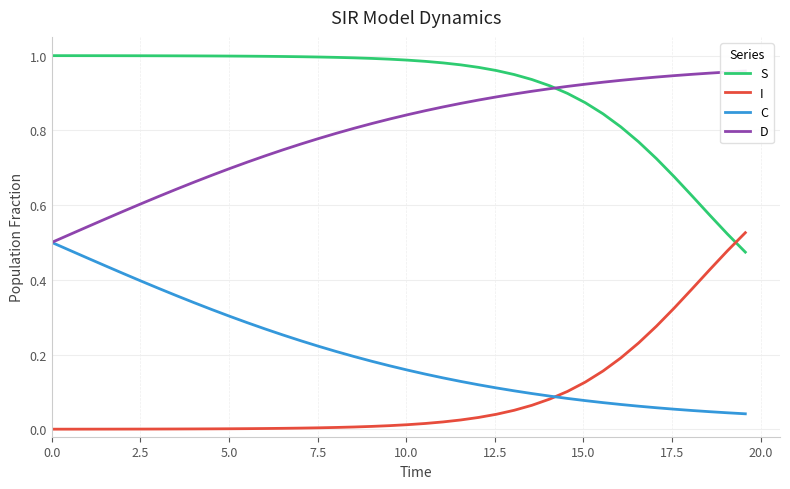

True or false: S and C cross at least once.

False